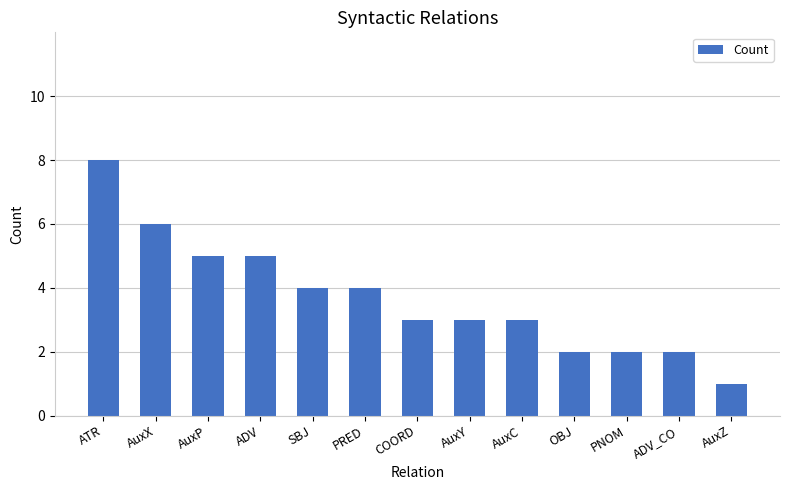

What is the difference between the maximum and minimum values?

7